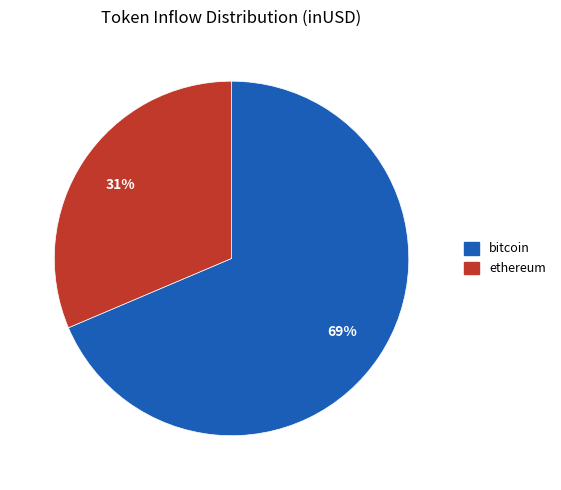

To the nearest percent, what is the average slice percentage?

50%